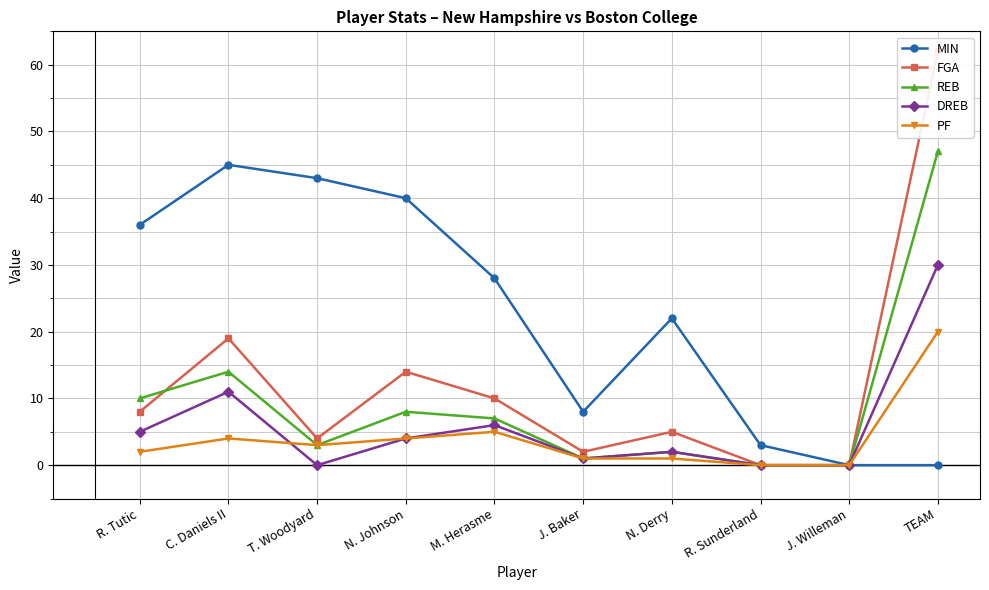

Which series has the widest spread of values?

FGA